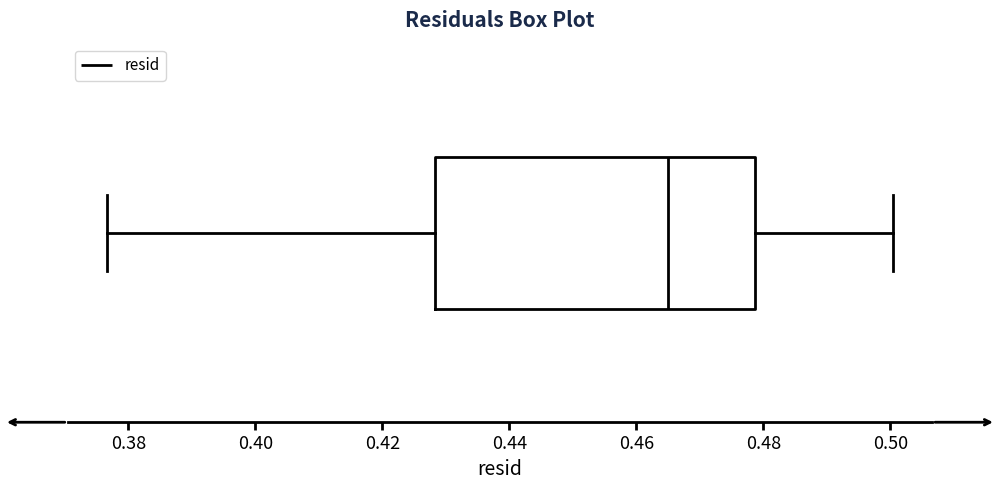

Transcribe this box plot: give where the median line is, the range the box spans, and where the two whiskers end, as read against the x-axis. The values are not printed on the chart, so give them approximately, as read against the axis.

median 0.466, box 0.428 to 0.478, whiskers 0.376 to 0.500